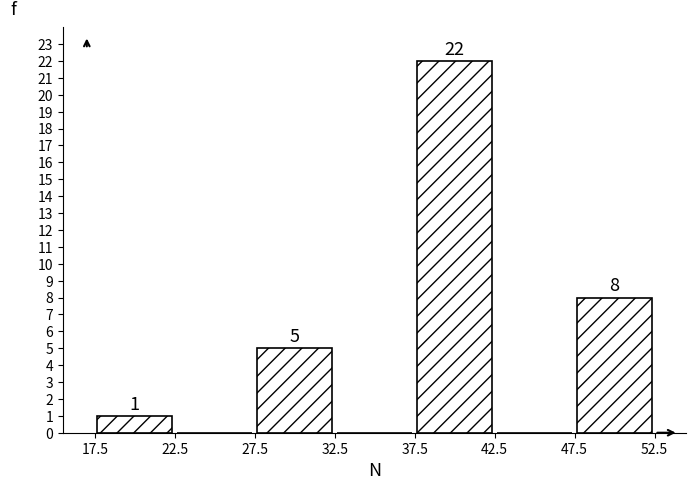

Which range on the x-axis has the tallest bar?

37.5 to 42.5